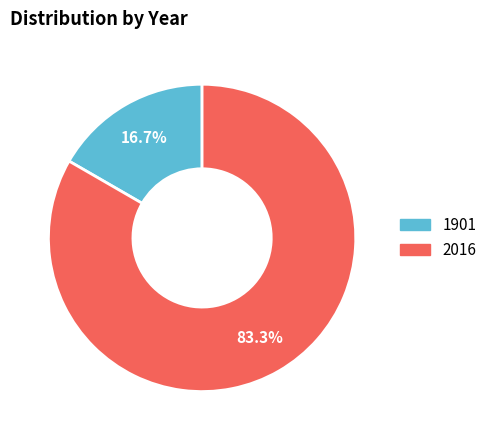

What percentage is the 1901 slice, to the nearest percent?

17%